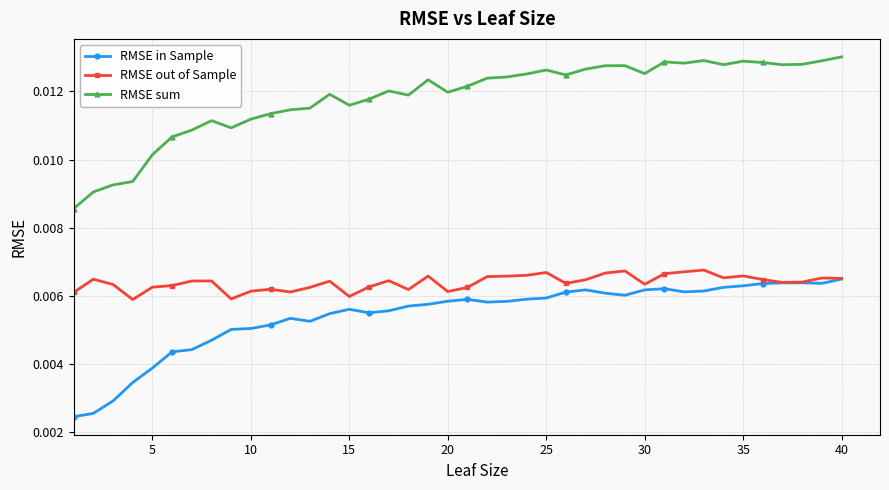

Which series has the largest total across all categories?

RMSE sum